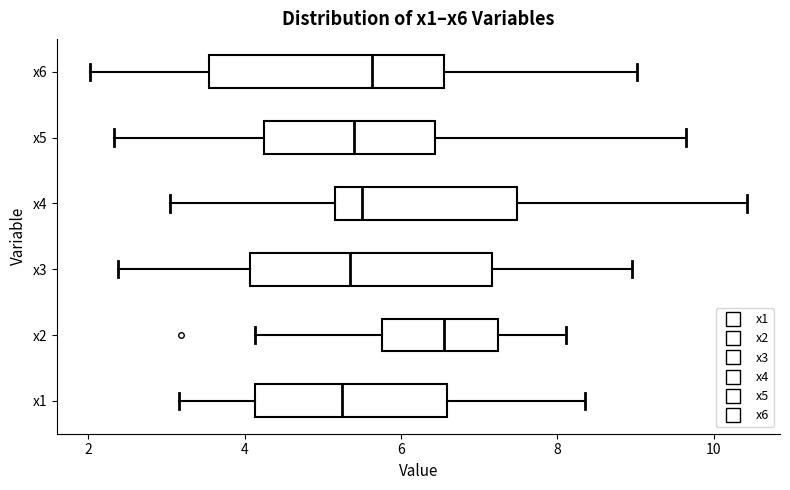

Which box has the furthest to the right median line?

x2